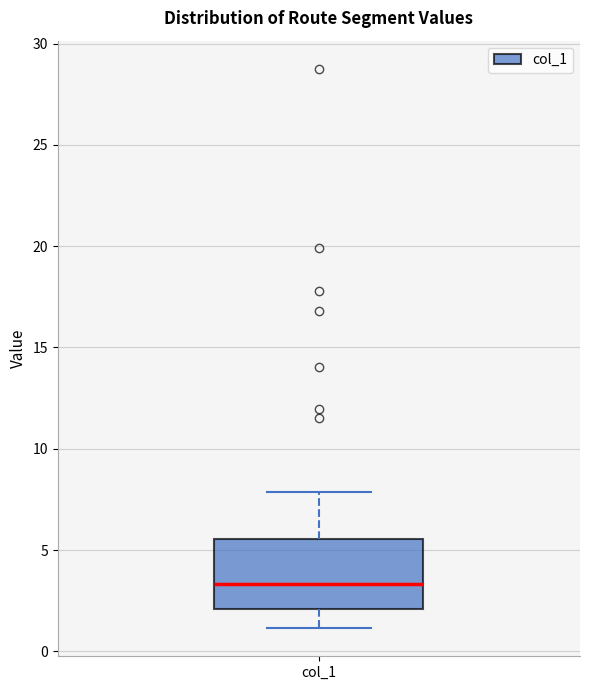

Read this box plot against the y-axis: the position of the median line, the range covered by the box, and the ends of both whiskers. The values are not printed on the chart, so give them approximately, as read against the axis.

median 3.5, box 2.0 to 5.5, whiskers 1.0 to 8.0